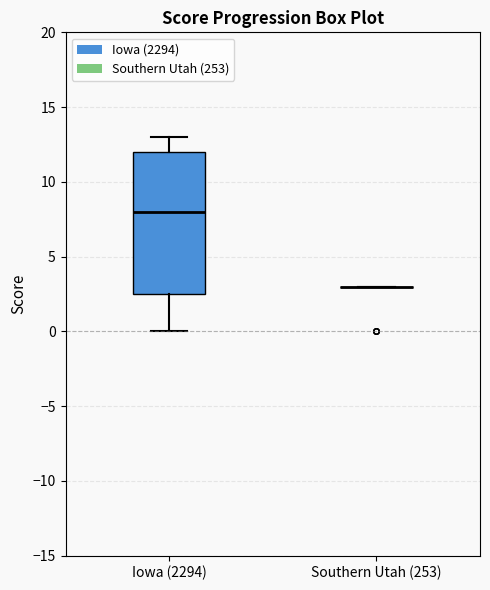

Reading left to right, transcribe this box plot: for each box, give where its median line is, the range the box spans, and where its two whiskers end, as read against the y-axis. The values are not printed on the chart, so give them approximately, as read against the axis.

Iowa (2294): median 8.0, box 2.5 to 12.0, whiskers 0.0 to 13.0
Southern Utah (253): box collapsed to a line at 3.0, whiskers 3.0 to 3.0